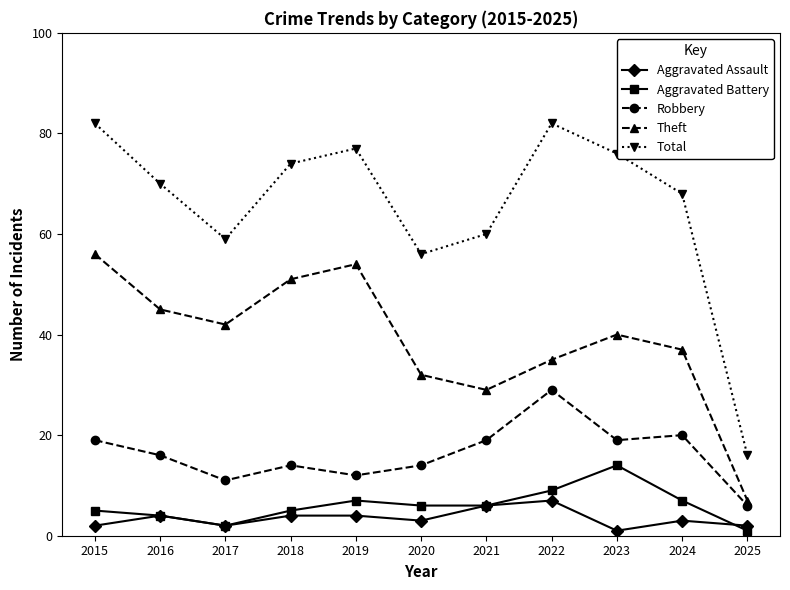

In Robbery, how many points are lower than both neighbors (excluding endpoints)?

3